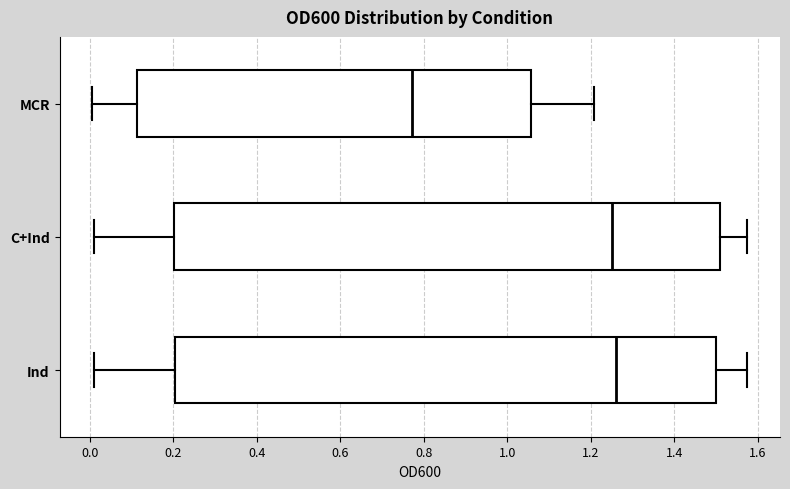

Reading bottom to top, read every box against the x-axis: the position of its median line, the range the box covers, and the ends of its whiskers. The values are not printed on the chart, so give them approximately, as read against the axis.

Ind: median 1.26, box 0.20 to 1.50, whiskers 0.00 to 1.58
C+Ind: median 1.26, box 0.20 to 1.50, whiskers 0.02 to 1.58
MCR: median 0.78, box 0.12 to 1.06, whiskers 0.00 to 1.20